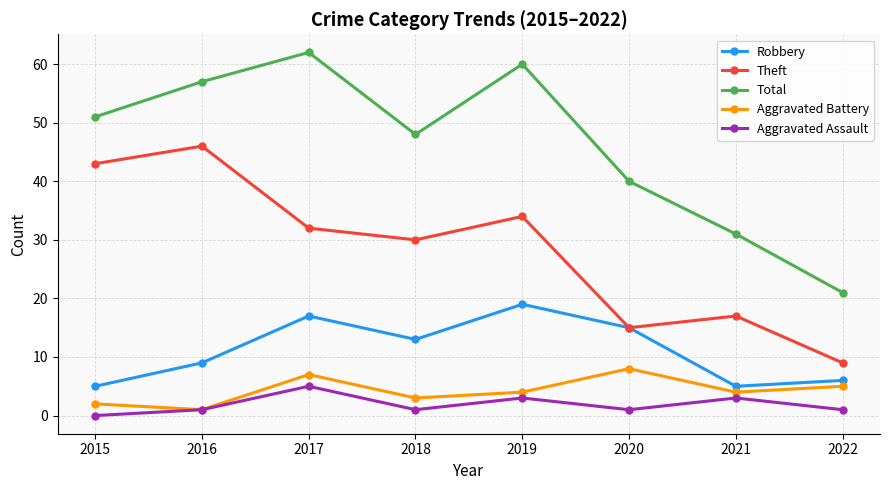

At which label is Theft closest to 27?

2018